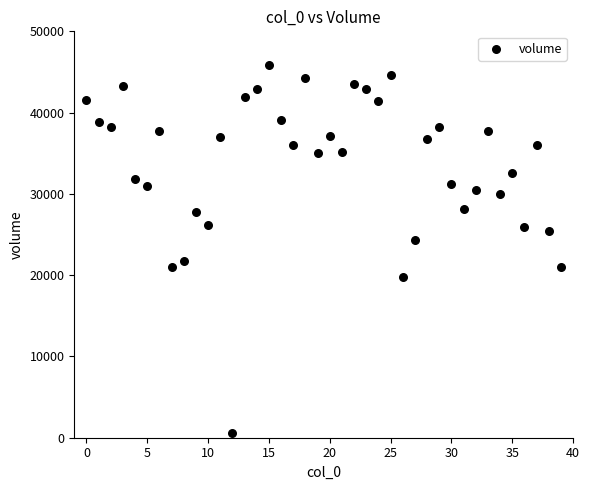

What is the range of Y values (max minus min)?

45355